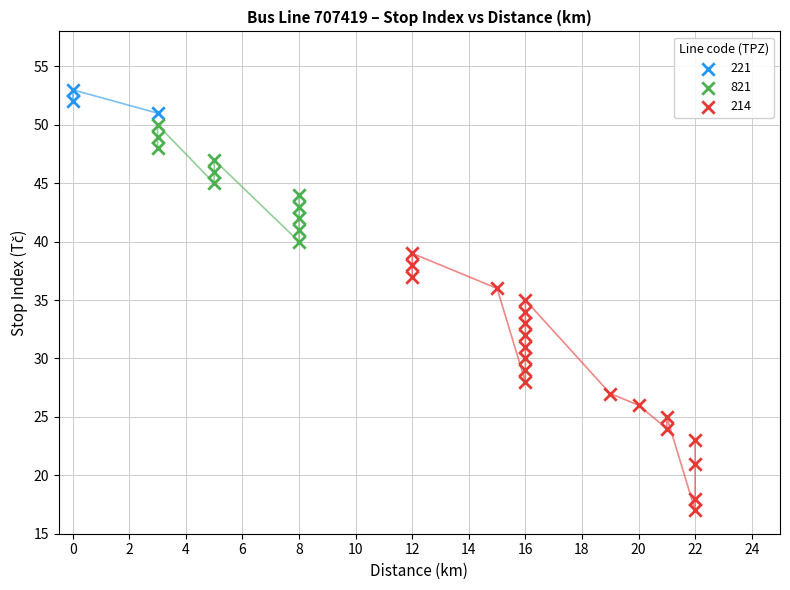

Which series has the widest spread of Y values?

214